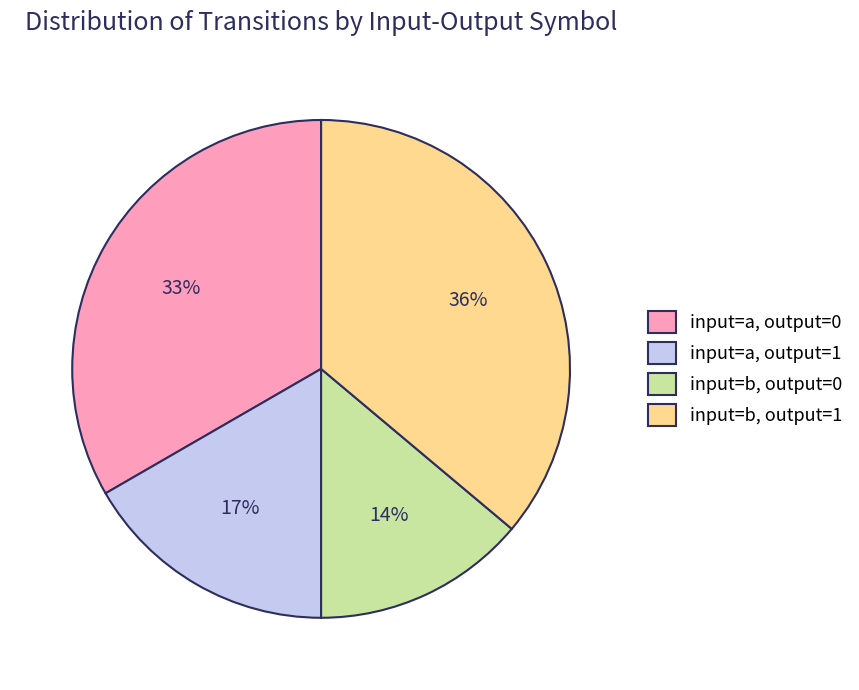

To the nearest percent, what percentage of the pie is input=a, output=1?

17%